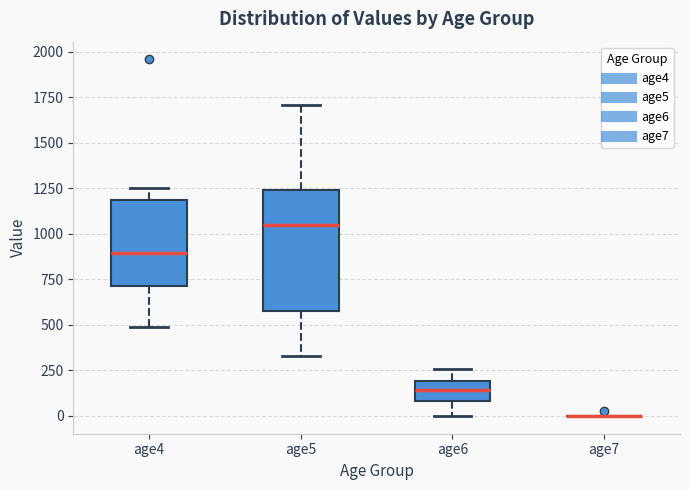

Reading left to right, transcribe this box plot: for each box, give where its median line is, the range the box spans, and where its two whiskers end, as read against the y-axis. The values are not printed on the chart, so give them approximately, as read against the axis.

age4: median 900, box 700 to 1200, whiskers 500 to 1250
age5: median 1050, box 600 to 1250, whiskers 350 to 1700
age6: median 150, box 100 to 200, whiskers 0 to 250
age7: box collapsed to a line at 0, whiskers 0 to 0